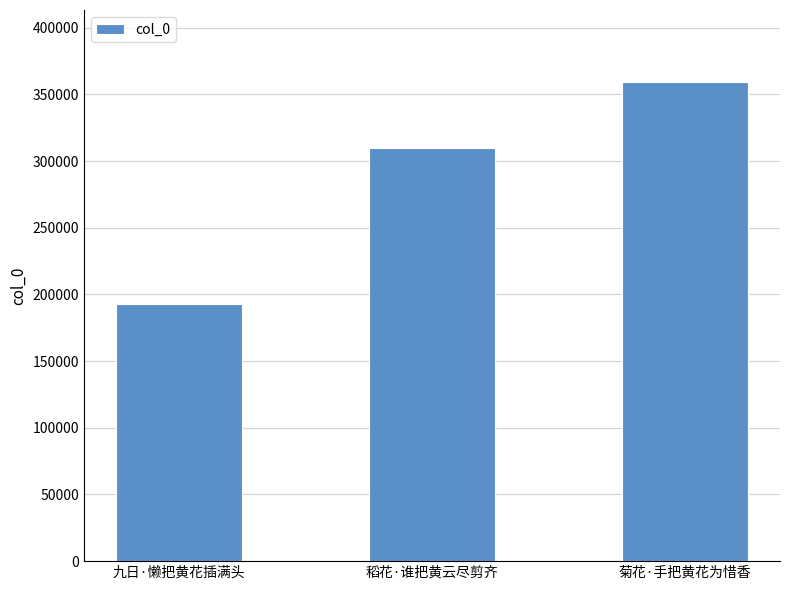

List the labels in order of value, largest first.

菊花·手把黄花为惜香, 稻花·谁把黄云尽剪齐, 九日·懒把黄花插满头